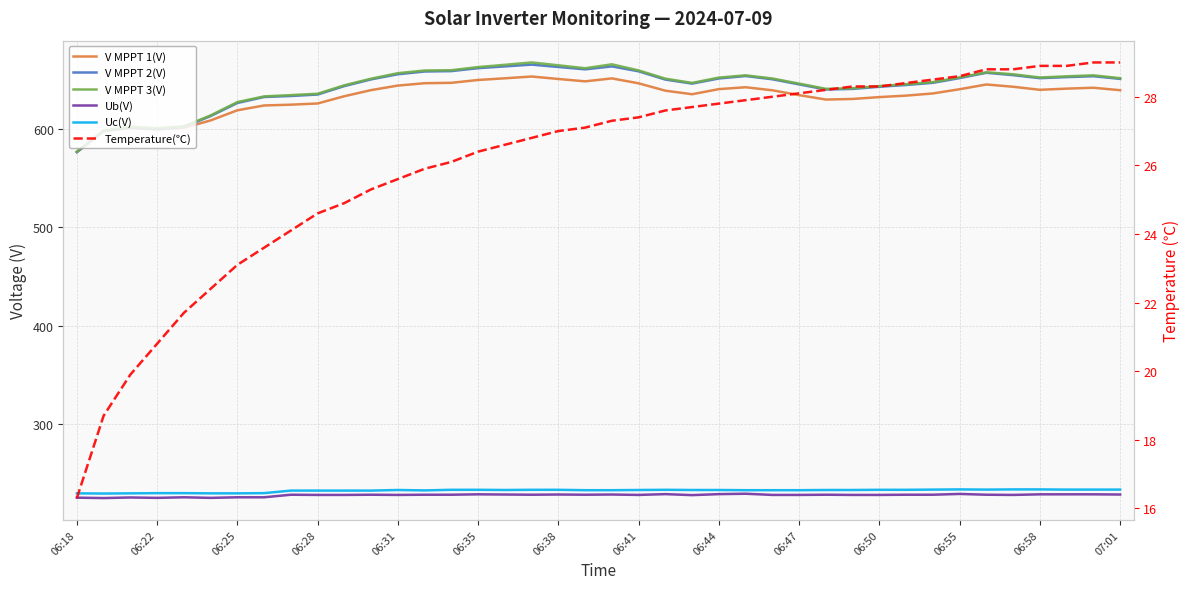

At how many categories does at least one series exceed 268?

40